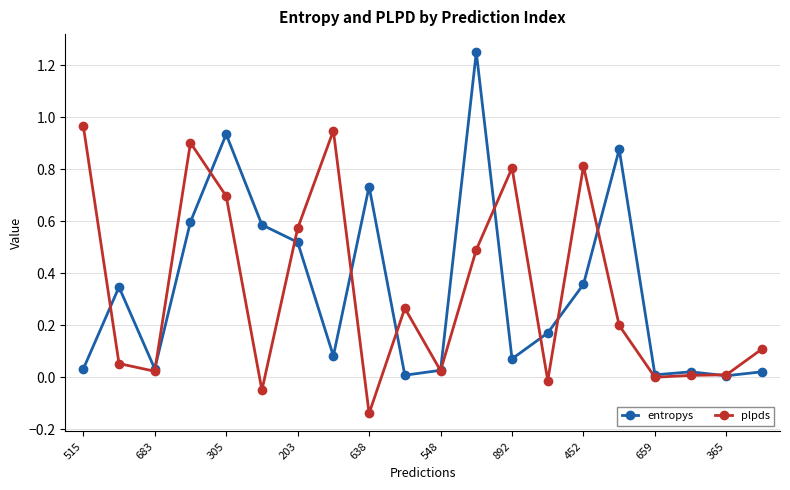

List the series in order of their peak value, highest first.

entropys, plpds